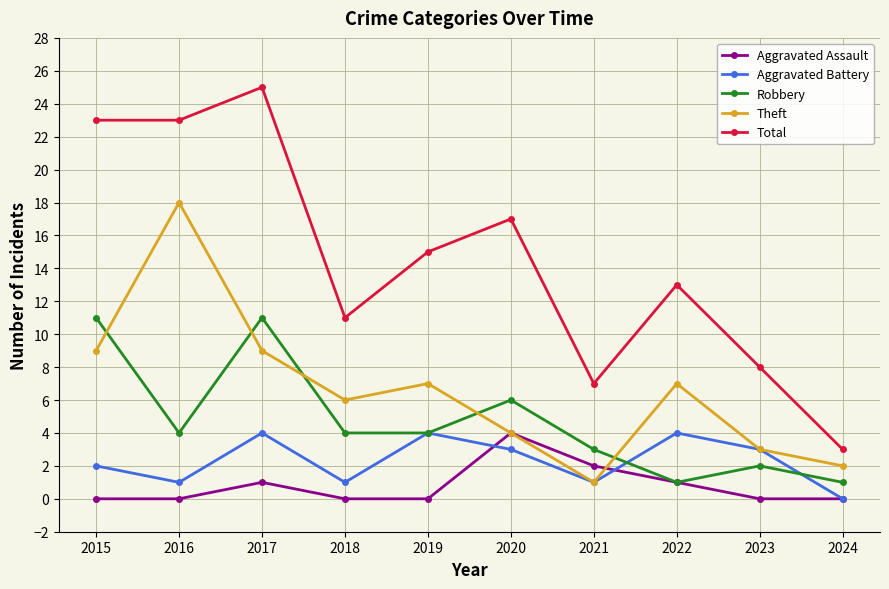

True or false: Total and Robbery intersect in this chart.

False